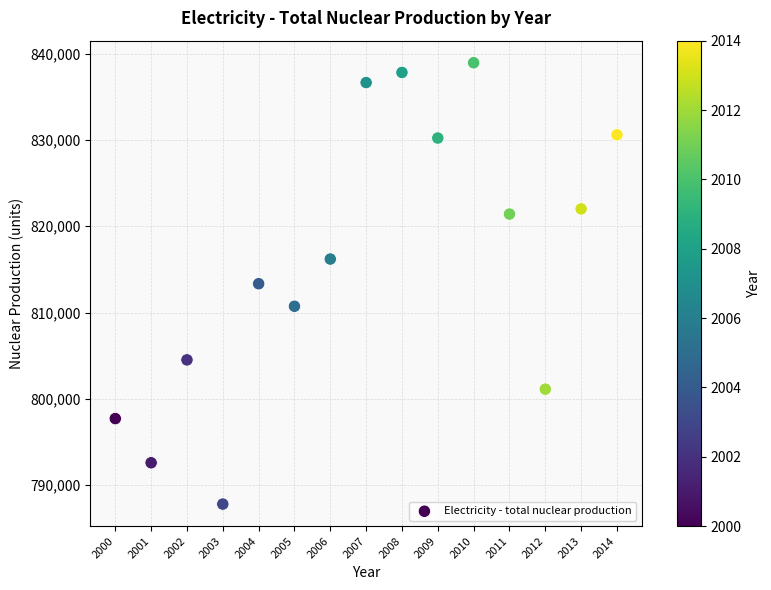

What is the range of Y values (max minus min)?

51113